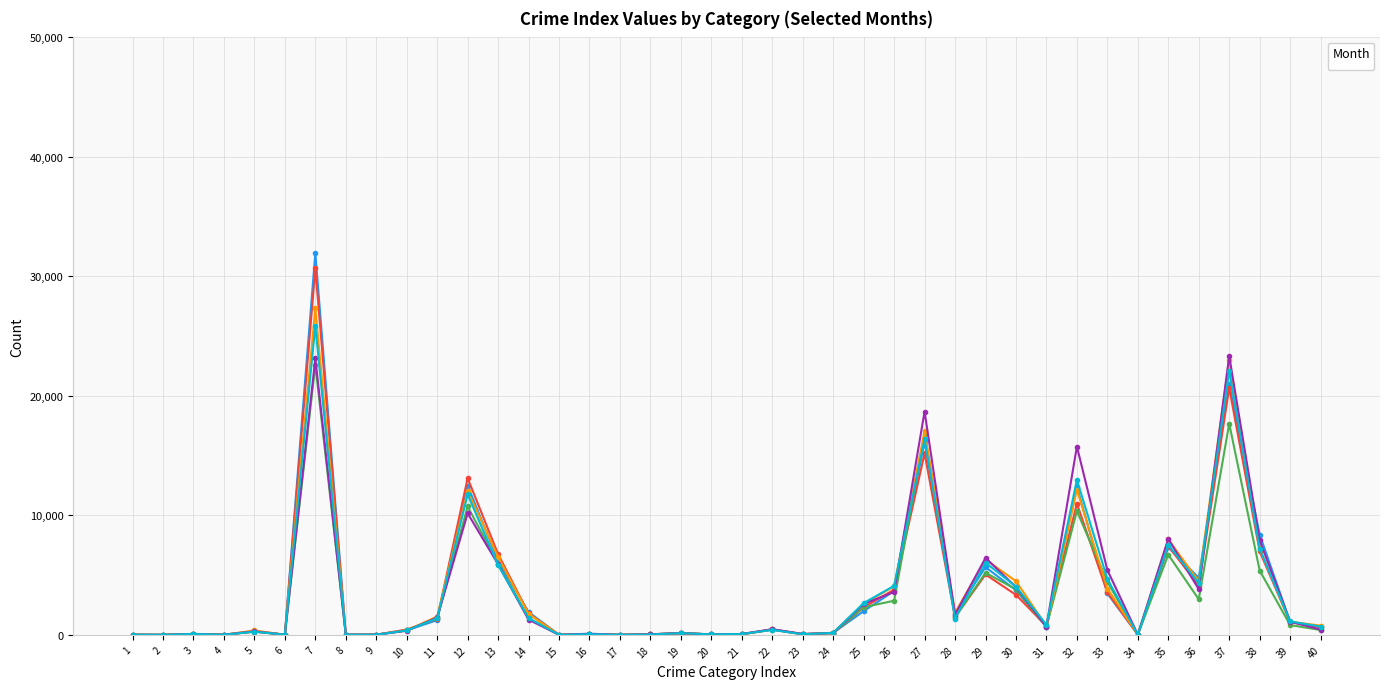

Reading right to left, extract all data points from this chart.

_2022_07: 40=682	39=1088	38=8382	37=21020	36=4776	35=7325	34=18	33=3465	32=12385	31=646	30=3737	29=5668	28=1762	27=16139	26=3675	25=1989	24=171	23=57	22=454	21=48	20=43	19=129	18=47	17=1	16=63	15=7	14=1908	13=6198	12=12487	11=1232	10=381	9=21	8=12	7=31959	6=21	5=315	4=14	3=79	2=3	1=16
_2021_09: 40=644	39=1070	38=6983	37=20673	36=4121	35=7427	34=17	33=3552	32=10989	31=735	30=3349	29=5054	28=1483	27=15195	26=3788	25=2298	24=141	23=48	22=452	21=64	20=34	19=150	18=42	17=1	16=45	15=3	14=1792	13=6755	12=13109	11=1347	10=449	9=11	8=11	7=30662	6=18	5=275	4=6	3=68	2=4	1=12
_2020_12: 40=405	39=824	38=5384	37=17683	36=2977	35=6713	34=18	33=4427	32=10359	31=681	30=3812	29=5198	28=1469	27=16842	26=2859	25=2316	24=154	23=62	22=430	21=55	20=43	19=135	18=50	17=2	16=78	15=8	14=1395	13=5956	12=10744	11=1398	10=381	9=16	8=7	7=22604	6=10	5=267	4=15	3=86	2=4	1=10
_2020_07: 40=774	39=1101	38=7238	37=23037	36=4474	35=7989	34=23	33=3875	32=12155	31=733	30=4496	29=6305	28=1855	27=17046	26=4073	25=2584	24=175	23=64	22=454	21=51	20=49	19=132	18=42	17=0	16=58	15=7	14=1760	13=6517	12=12043	11=1536	10=375	9=19	8=6	7=27328	6=12	5=369	4=10	3=81	2=2	1=18
_2020_02: 40=444	39=1103	38=7911	37=23333	36=3820	35=8038	34=21	33=5423	32=15761	31=685	30=4000	29=6438	28=1695	27=18689	26=3603	25=2578	24=154	23=77	22=474	21=71	20=39	19=148	18=47	17=0	16=99	15=3	14=1277	13=5902	12=10172	11=1457	10=344	9=18	8=12	7=23147	6=13	5=297	4=10	3=66	2=1	1=8
_2019_09: 40=697	39=1124	38=7202	37=22105	36=4325	35=7540	34=17	33=4684	32=12961	31=841	30=4046	29=6048	28=1364	27=16373	26=4101	25=2663	24=164	23=54	22=416	21=70	20=44	19=143	18=27	17=2	16=61	15=4	14=1405	13=5834	12=11748	11=1395	10=366	9=7	8=10	7=25861	6=19	5=264	4=11	3=73	2=3	1=13